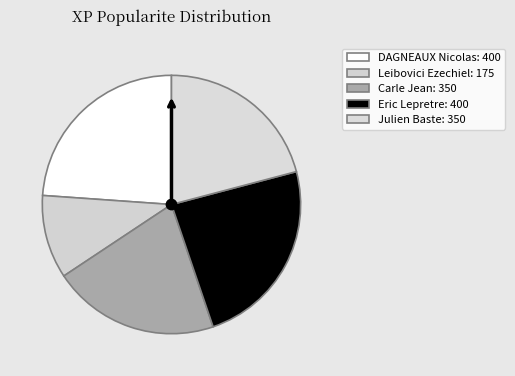

How many segments does this pie chart have?

5